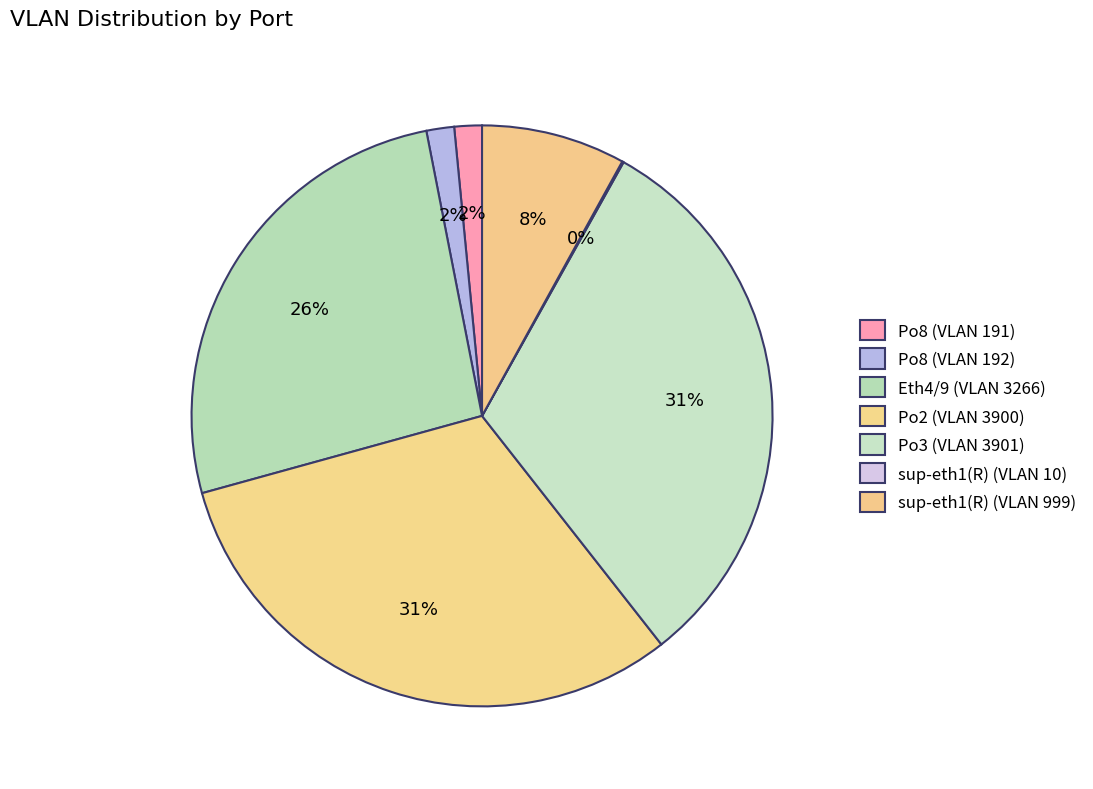

To the nearest percent, what is the average slice percentage?

14%